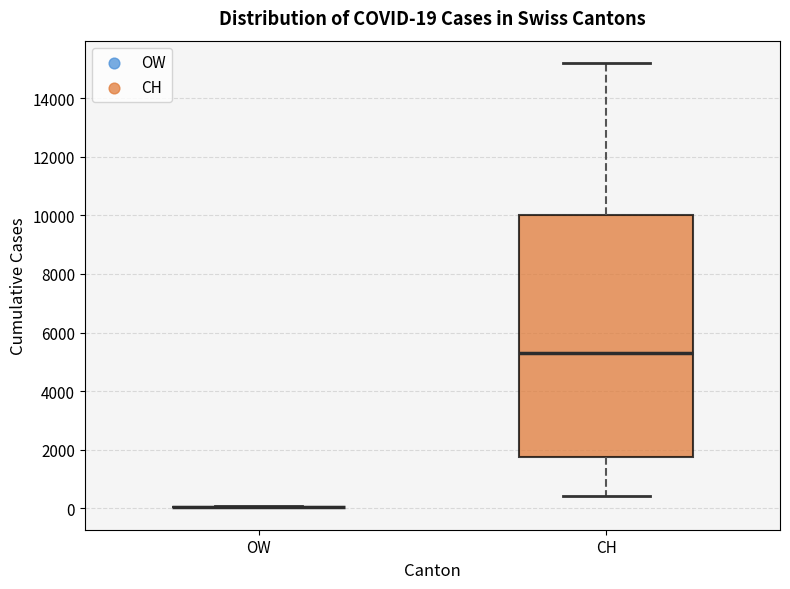

Which box is the tallest, from its lower edge to its upper edge?

CH